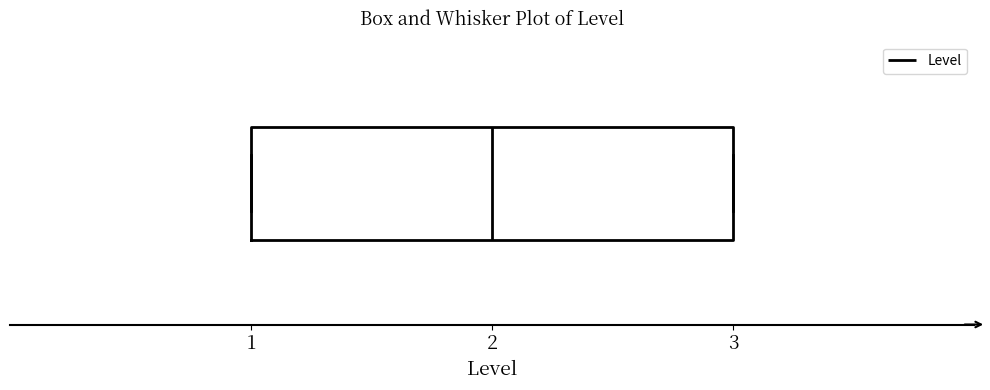

Where is the left edge of the box on the x-axis? The values are not printed on the chart, so give them approximately, as read against the axis.

1